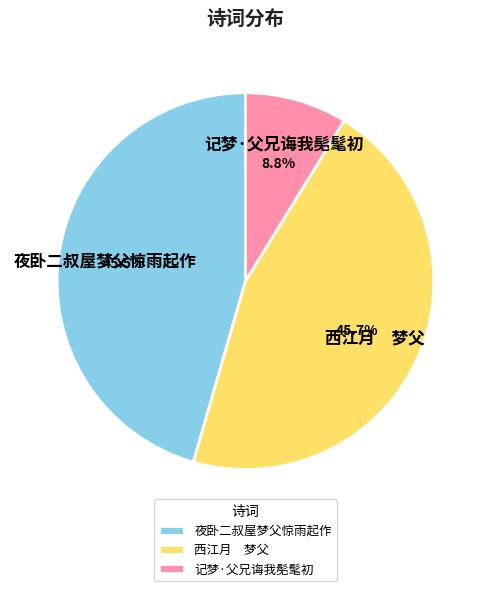

What is the ratio of the value at 夜卧二叔屋梦父惊雨起作 to the value at 记梦·父兄诲我髧髦初?

5.2